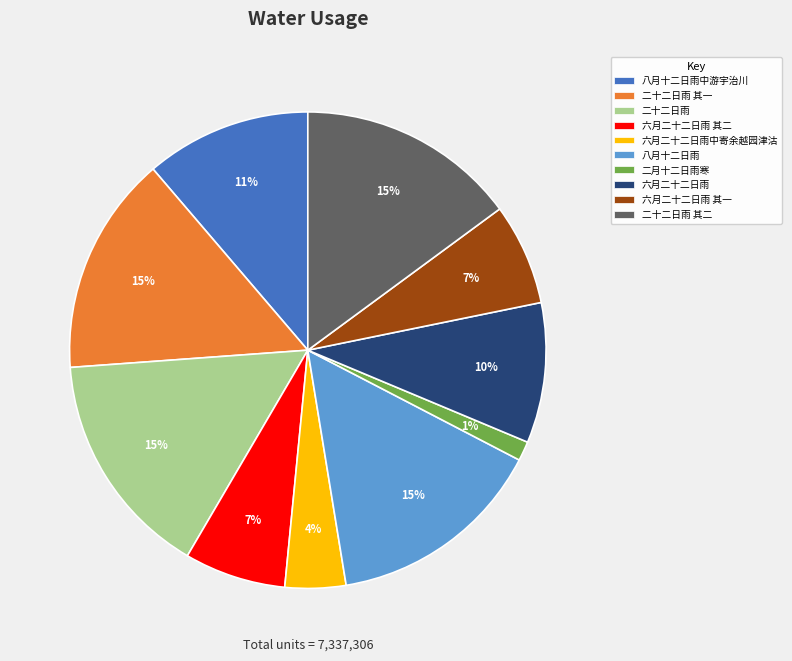

Does 二十二日雨 account for over 50% of the chart?

No